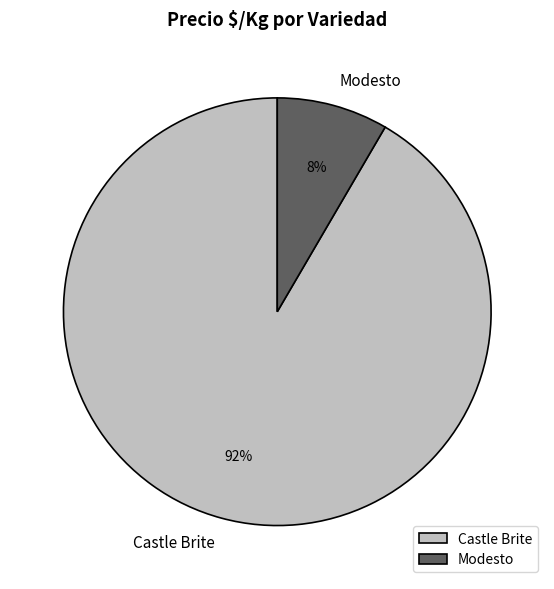

Which slice is the smallest?

Modesto